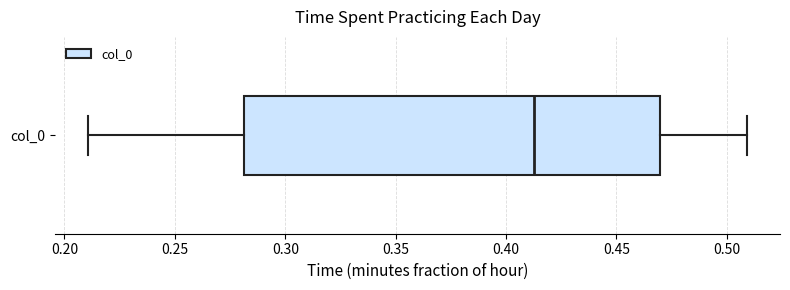

Read this box plot against the x-axis: the position of the median line, the range covered by the box, and the ends of both whiskers. The values are not printed on the chart, so give them approximately, as read against the axis.

median 0.415, box 0.280 to 0.470, whiskers 0.210 to 0.510